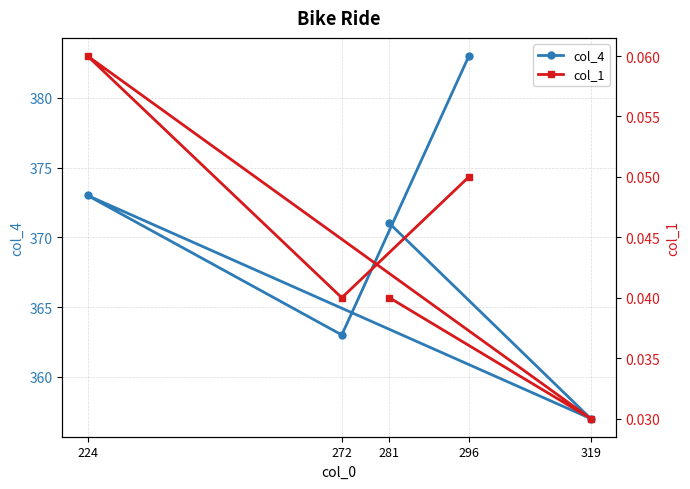

What is the maximum value for col_4?

383